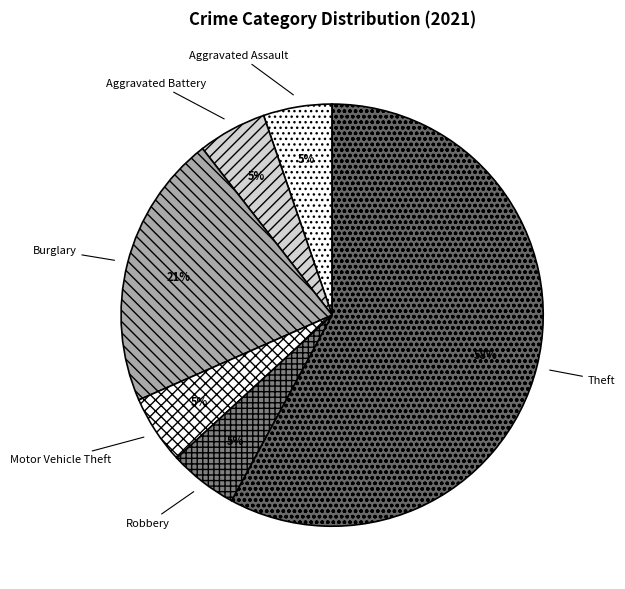

To the nearest percent, what is the combined percentage of Aggravated Assault and Burglary?

26%